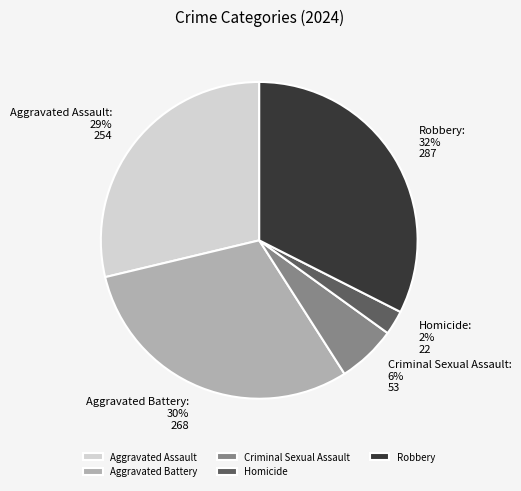

Do Robbery and Homicide together represent more than half of the pie?

No